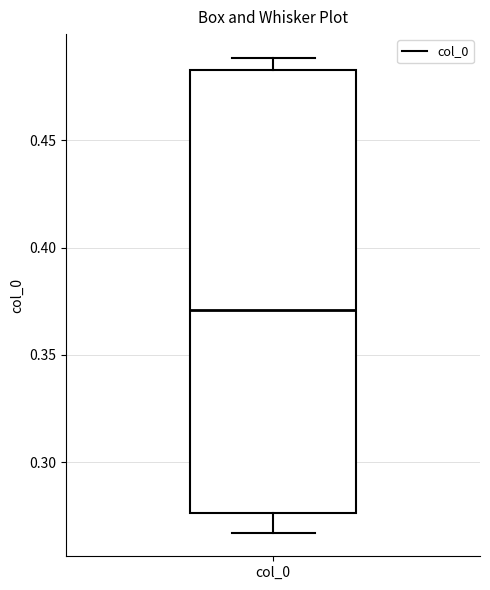

Transcribe this box plot: give where the median line is, the range the box spans, and where the two whiskers end, as read against the y-axis. The values are not printed on the chart, so give them approximately, as read against the axis.

median 0.370, box 0.275 to 0.485, whiskers 0.265 to 0.490